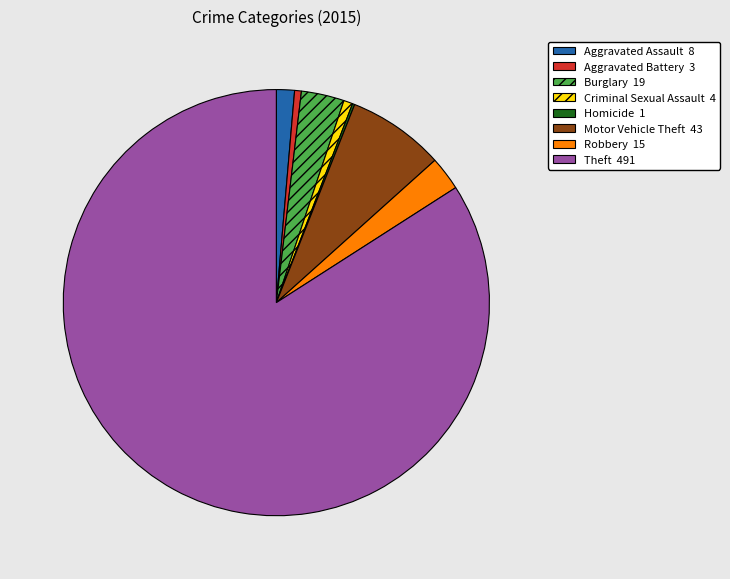

The Motor Vehicle Theft slice represents 20% of the pie. True or false?

False